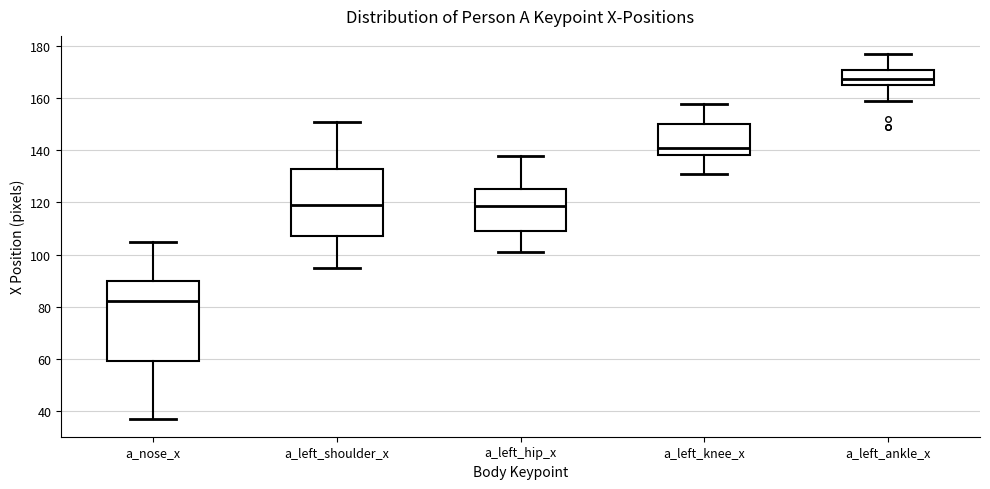

Reading left to right, transcribe this box plot: for each box, give where its median line is, the range the box spans, and where its two whiskers end, as read against the y-axis. The values are not printed on the chart, so give them approximately, as read against the axis.

a_nose_x: median 82, box 60 to 90, whiskers 38 to 106
a_left_shoulder_x: median 120, box 108 to 134, whiskers 96 to 152
a_left_hip_x: median 118, box 110 to 126, whiskers 102 to 138
a_left_knee_x: median 142, box 138 to 150, whiskers 132 to 158
a_left_ankle_x: median 168, box 166 to 172, whiskers 160 to 178